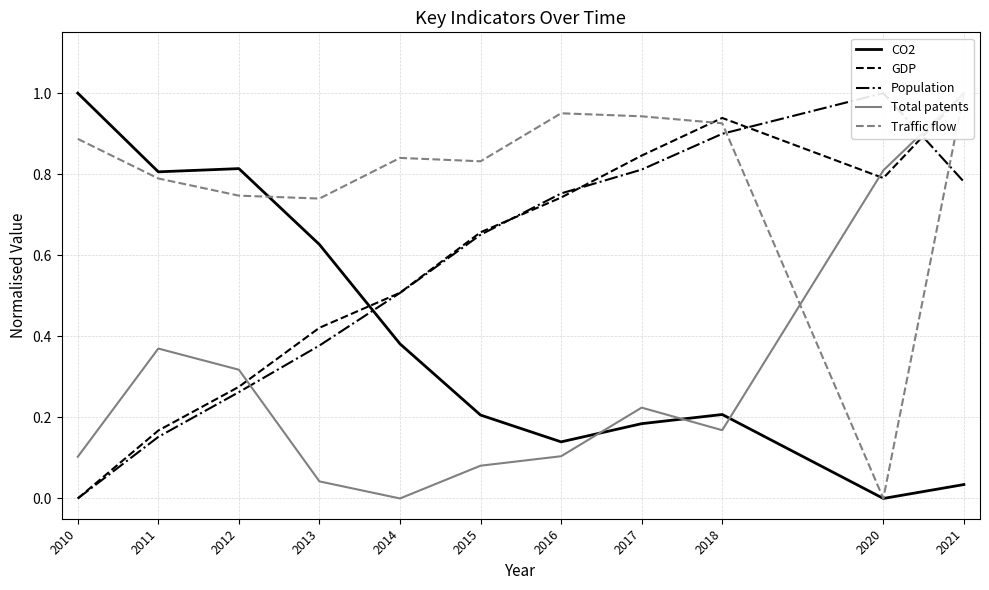

Which category has the lowest value in the Traffic flow series?

2020